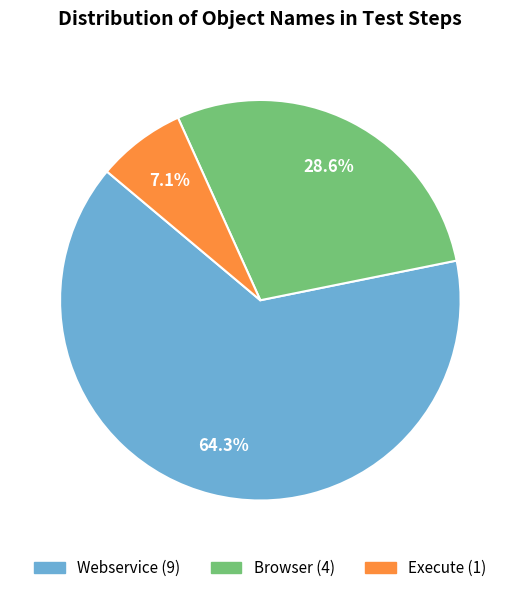

To the nearest percent, what is the difference between the largest and smallest slice percentages?

57%